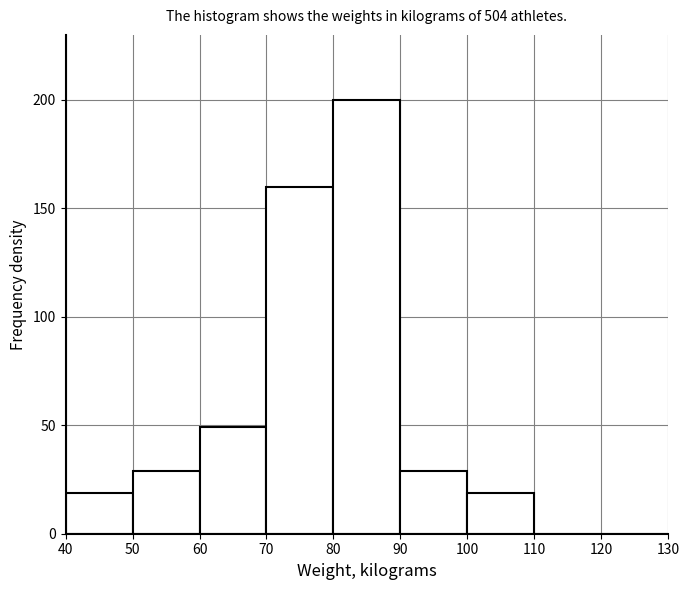

Reading left to right, transcribe this chart: for each bar, give the range it covers on the x-axis and its height. The values are not printed on the chart, so give them approximately, as read against the axis.

40 to 50: 20
50 to 60: 30
60 to 70: 50
70 to 80: 160
80 to 90: 200
90 to 100: 30
100 to 110: 20
110 to 120: 0
120 to 130: 0